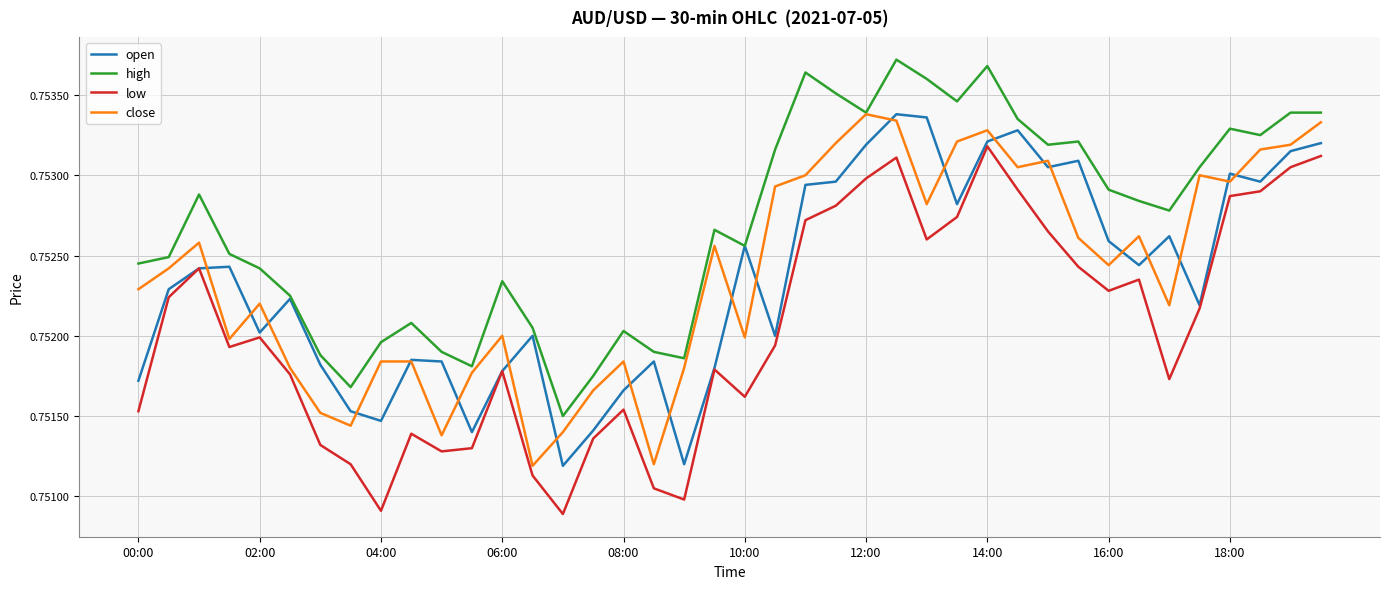

True or false: low and high intersect in this chart.

False